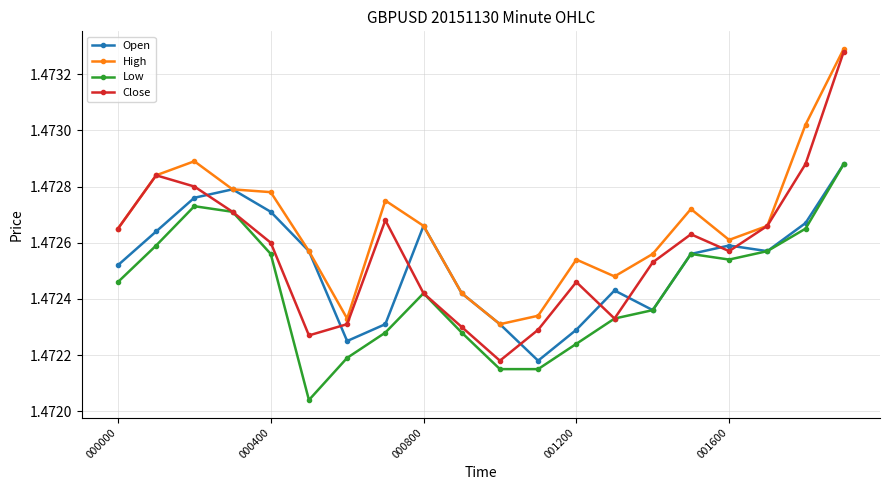

Which series has the widest spread of values?

Close